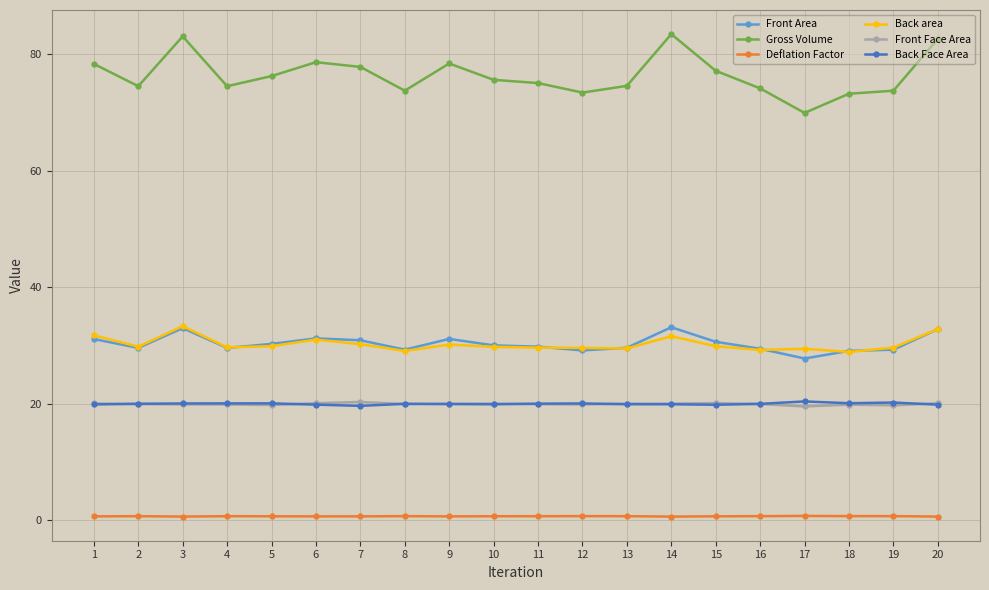

What is the lowest value of the Back Face Area series?

19.6